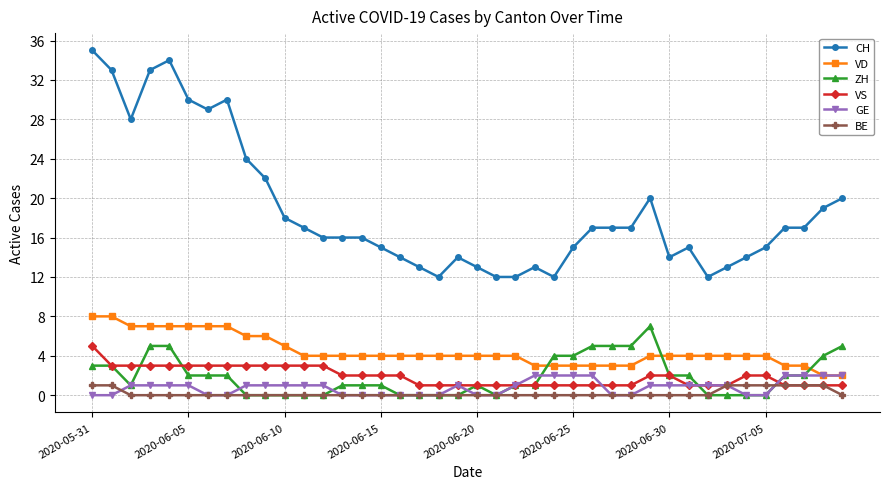

What is the sum of all VS values?

76